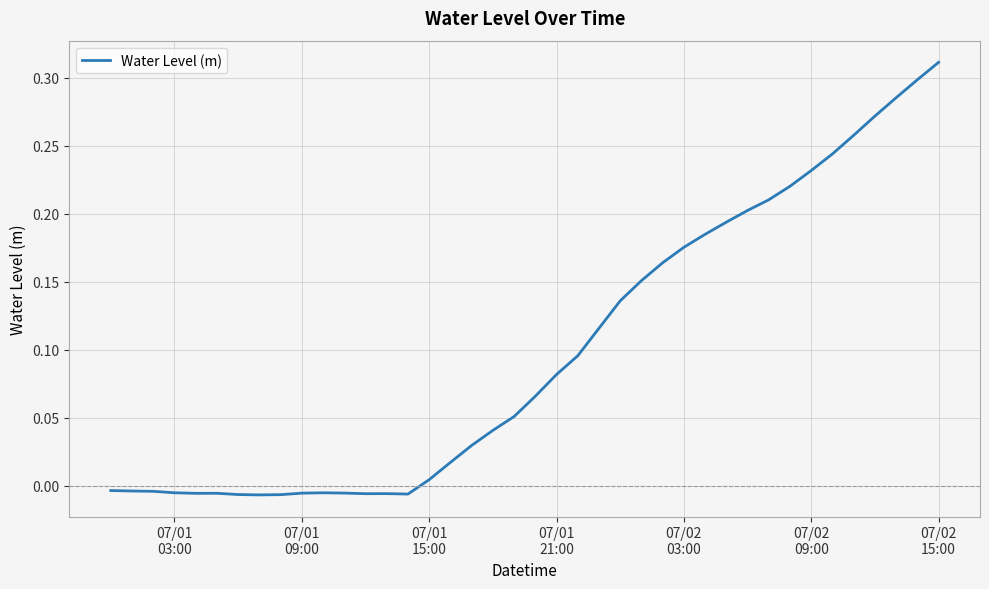

At which label does the data first exceed 0?

07/01
15:00